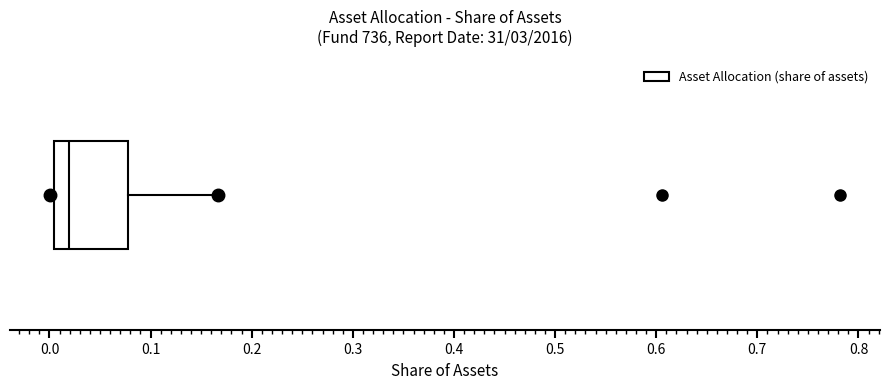

Transcribe this box plot: give where the median line is, the range the box spans, and where the two whiskers end, as read against the x-axis. The values are not printed on the chart, so give them approximately, as read against the axis.

median 0.02, box 0.00 to 0.08, whiskers 0.00 (just left of the box's left edge) to 0.17